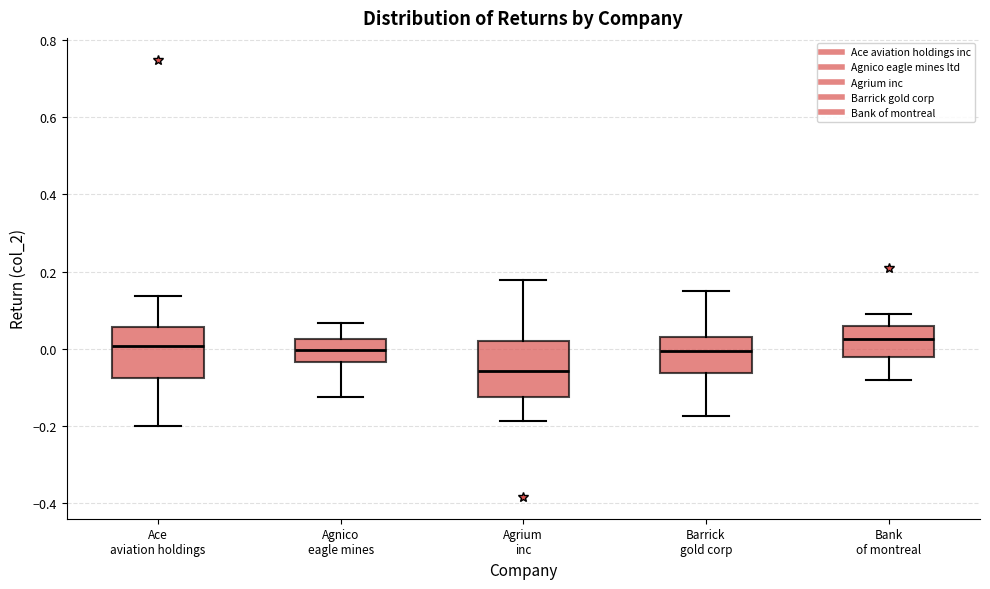

Where is the lower edge of the box for Ace aviation holdings on the y-axis? The values are not printed on the chart, so give them approximately, as read against the axis.

-0.08